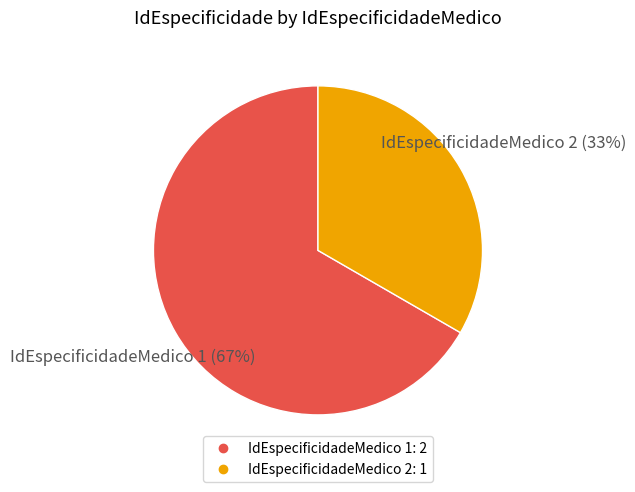

Does any single category account for the majority?

Yes